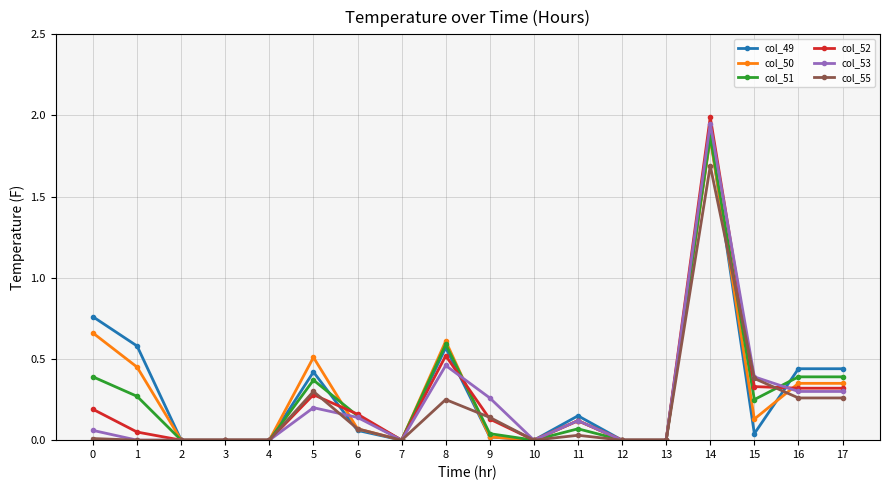

The value of col_52 at 0 is 0.1. True or false?

False